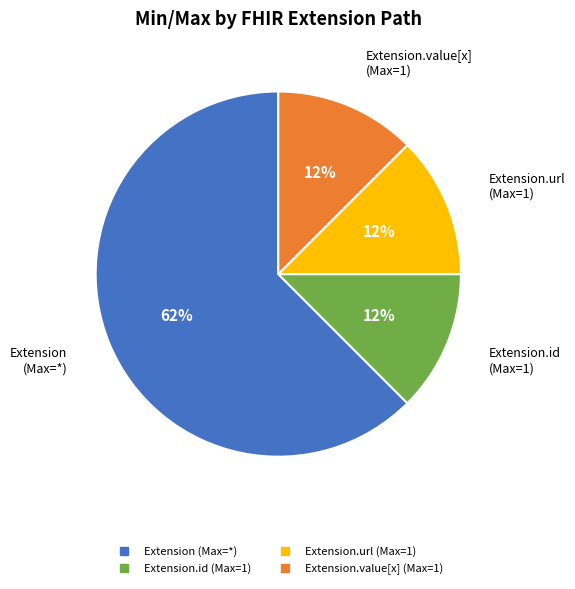

How many segments does this pie chart have?

4